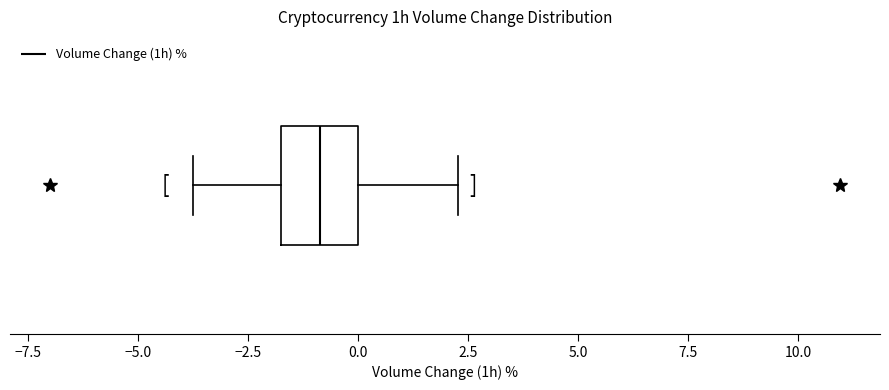

Read this box plot against the x-axis: the position of the median line, the range covered by the box, and the ends of both whiskers. The values are not printed on the chart, so give them approximately, as read against the axis.

median -1.0, box -2.0 to 0.0, whiskers -3.5 to 2.5